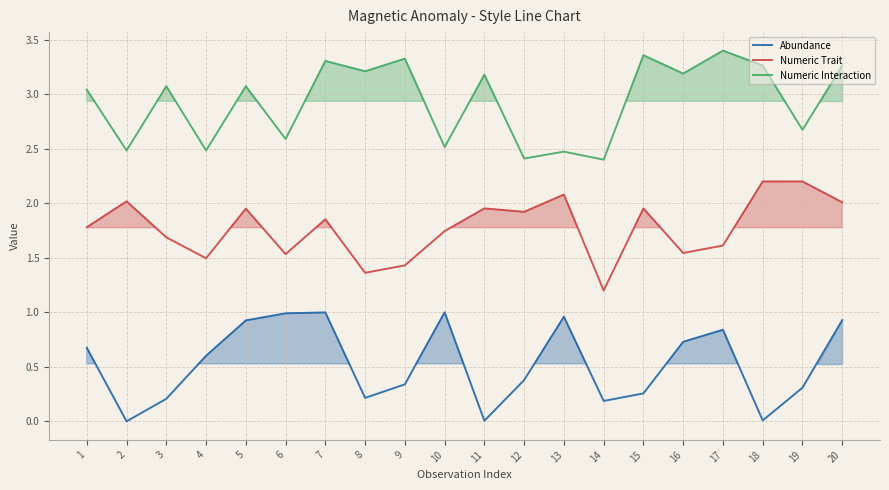

What is the difference between the maximum and minimum values in the Numeric Trait series?

1.0